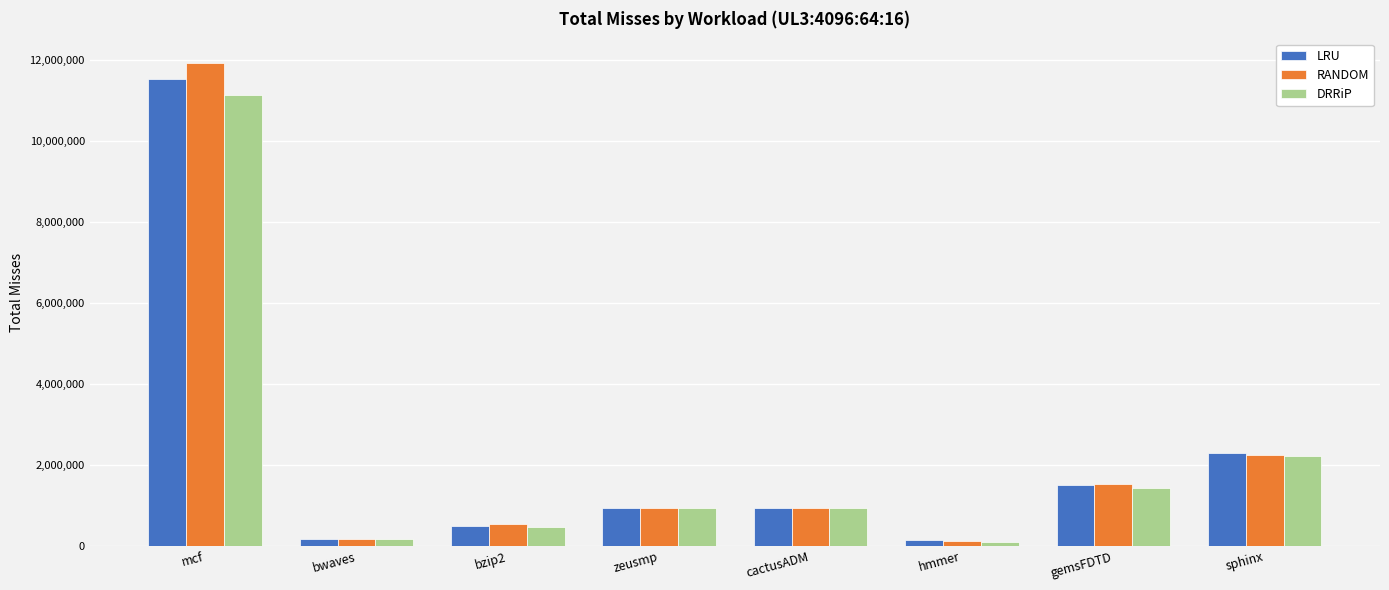

What is the sum of all LRU values?

18011851